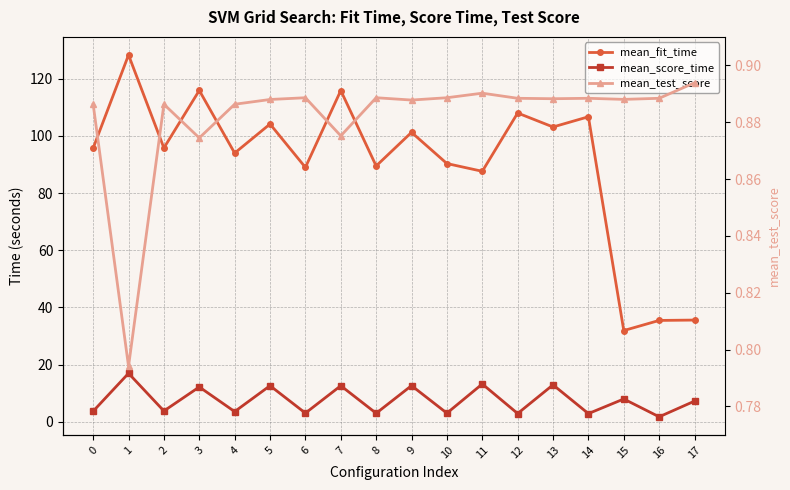

What is the lowest value of the mean_score_time series?

1.8